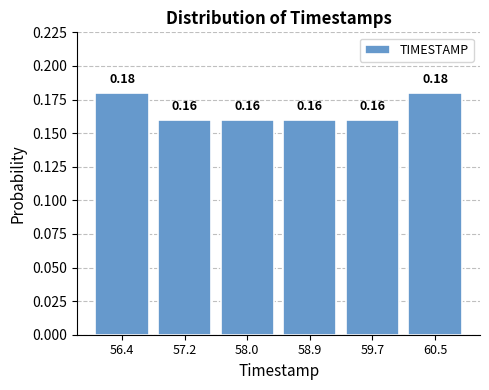

Reading left to right, transcribe this chart: for each bar, give the range it covers on the x-axis and its height. The bar edges are not printed on the chart, so give them approximately, as read against the axis.

56.0 to 56.8: 0.18
56.8 to 57.6: 0.16
57.6 to 58.5: 0.16
58.5 to 59.3: 0.16
59.3 to 60.1: 0.16
60.1 to 60.9: 0.18